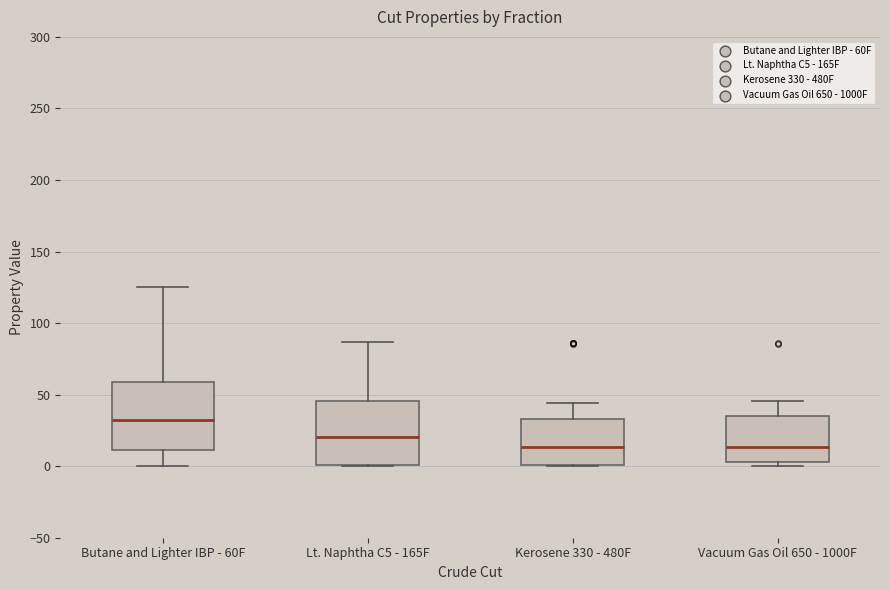

Which box's median line is the highest?

Butane and Lighter IBP - 60F